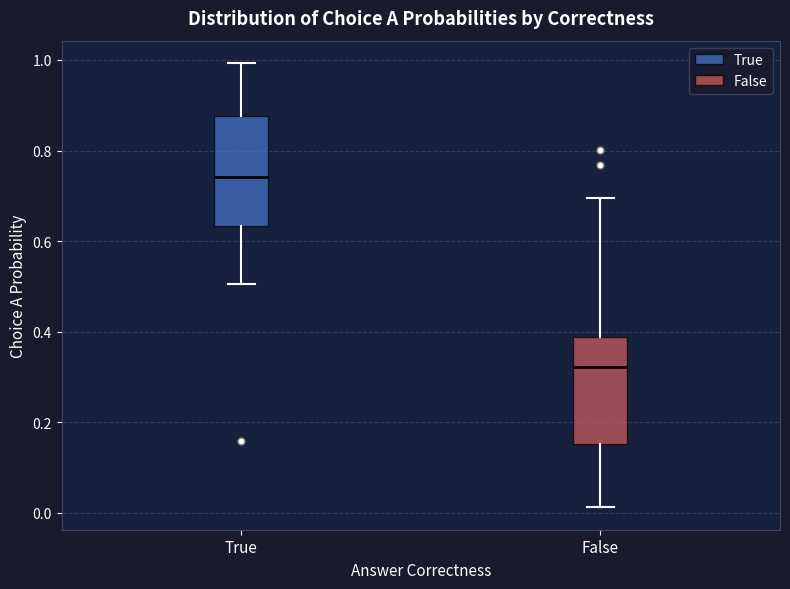

Which box's median line is the highest?

True